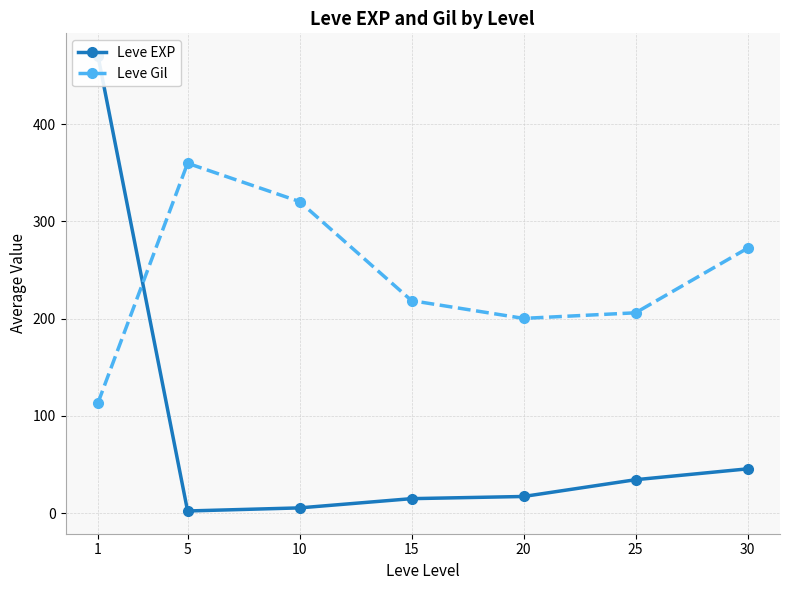

Rank the series by their maximum value, from highest to lowest.

Leve EXP, Leve Gil